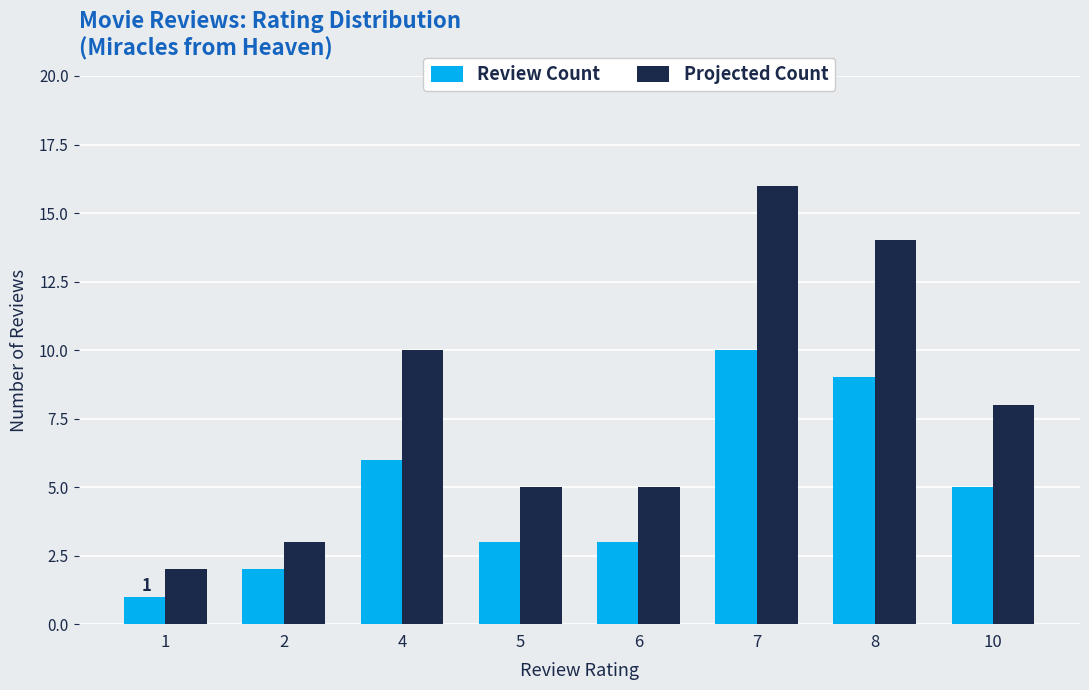

How many Projected Count values are between 5 and 14?

5